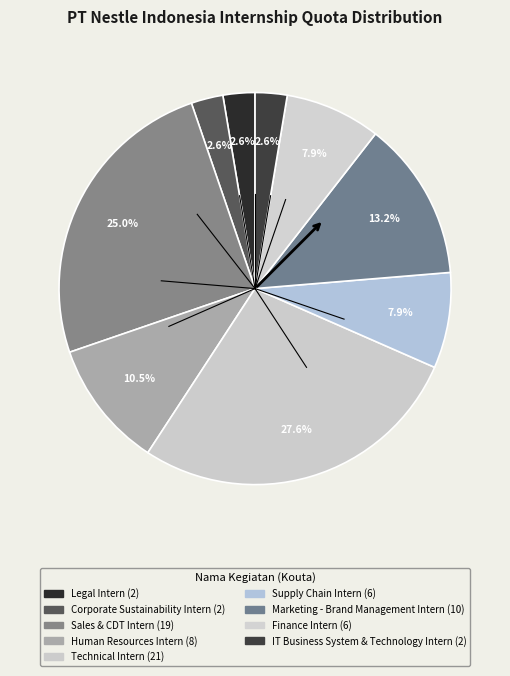

Which has a higher value, Technical Intern or Human Resources Intern?

Technical Intern